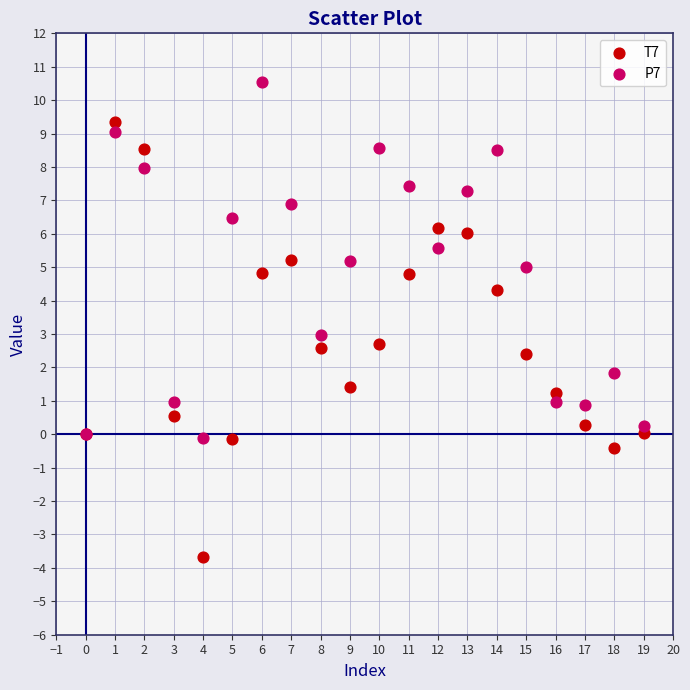

Which series contains the highest Y value?

P7